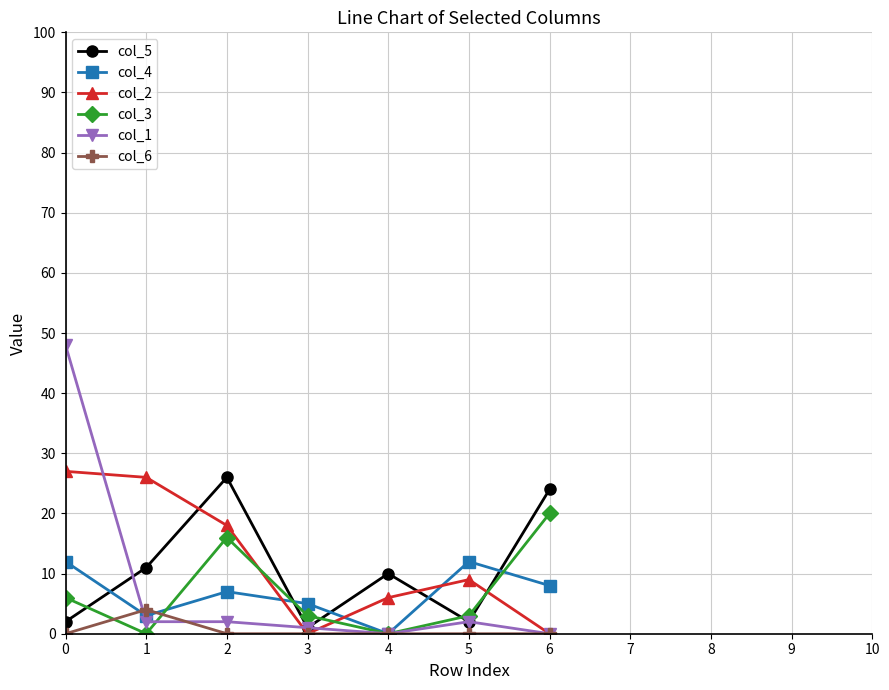

Which series has the widest spread of values?

col_1